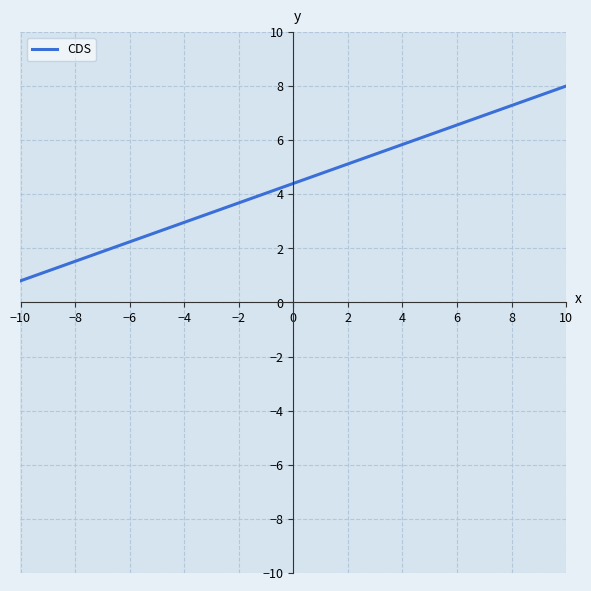

What is the smallest value displayed?

0.8